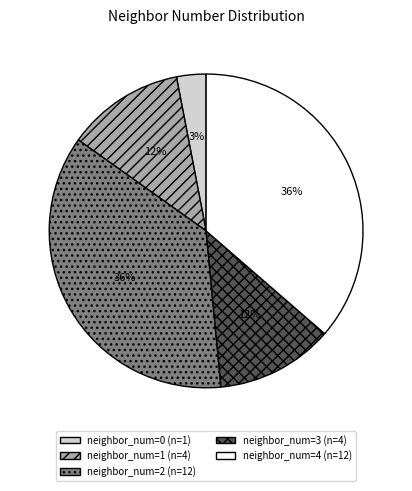

How many segments does this pie chart have?

5